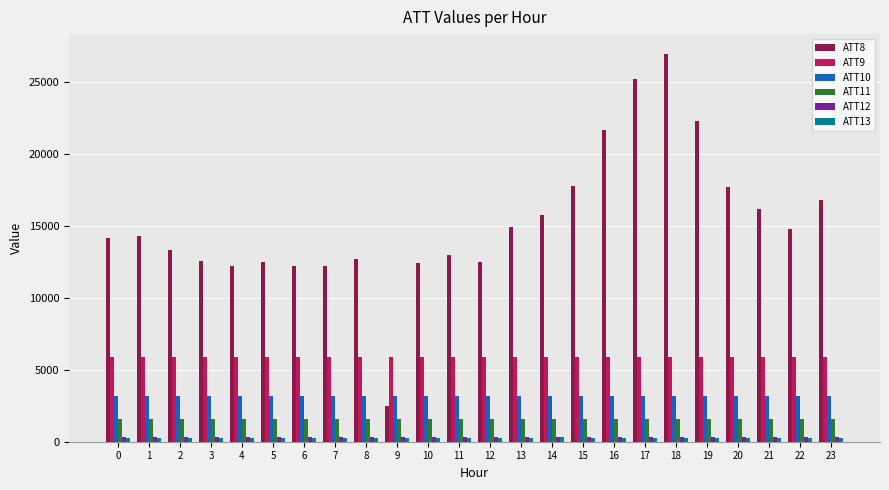

How many bars are there in total?

144